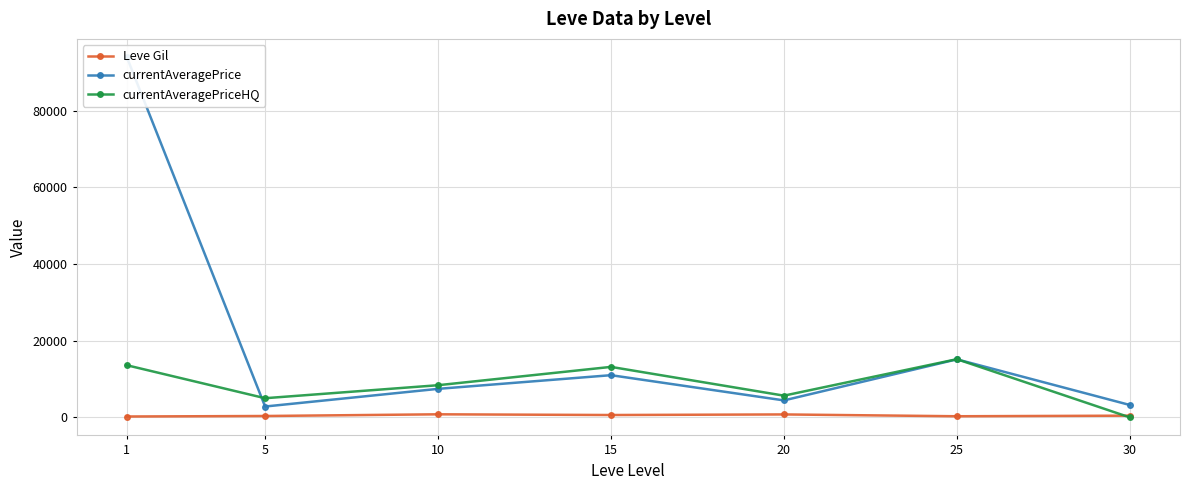

What is the sum of all Leve Gil values?

3535.8